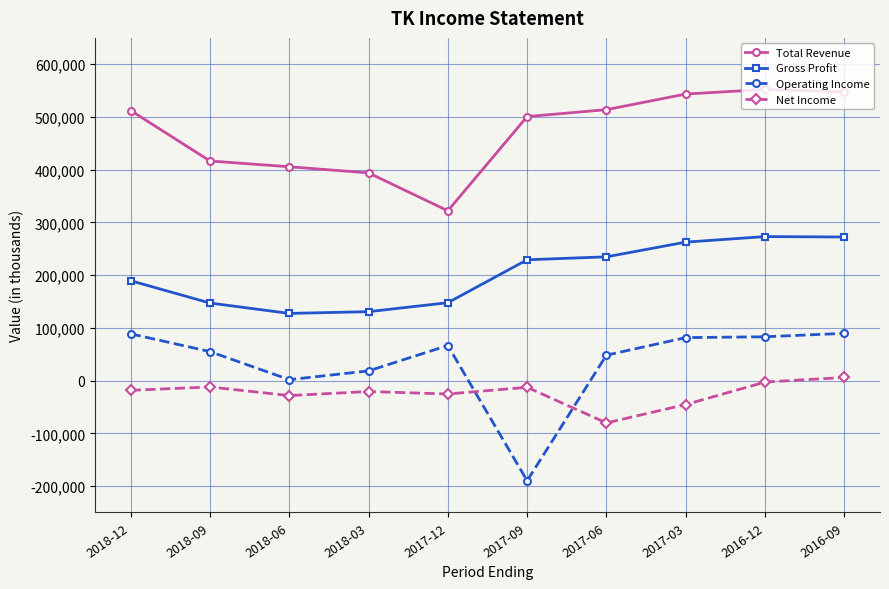

Which series has the widest spread of values?

Operating Income